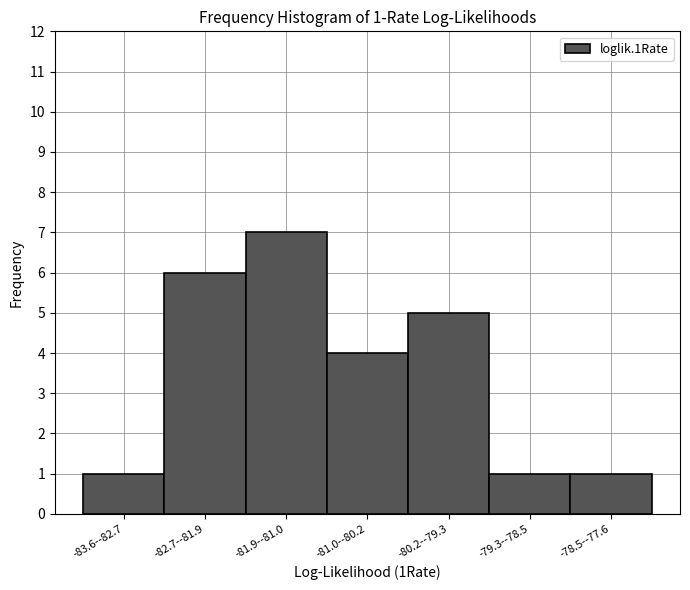

Reading right to left, list all the values displayed in this chart.

1	1	5	4	7	6	1